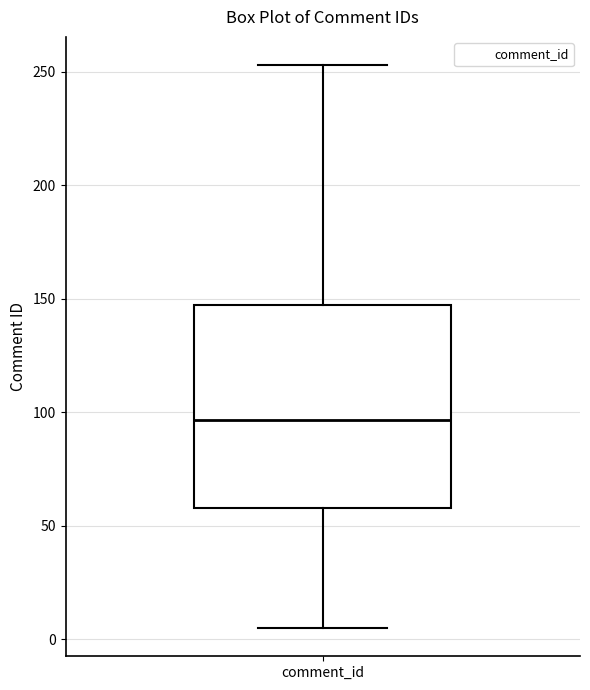

Transcribe this box plot: give where the median line is, the range the box spans, and where the two whiskers end, as read against the y-axis. The values are not printed on the chart, so give them approximately, as read against the axis.

median 95, box 60 to 145, whiskers 5 to 255